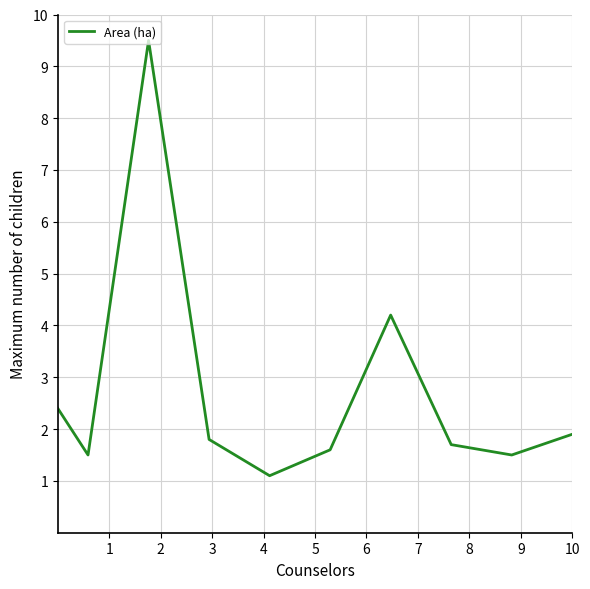

What is the smallest value displayed?

1.1